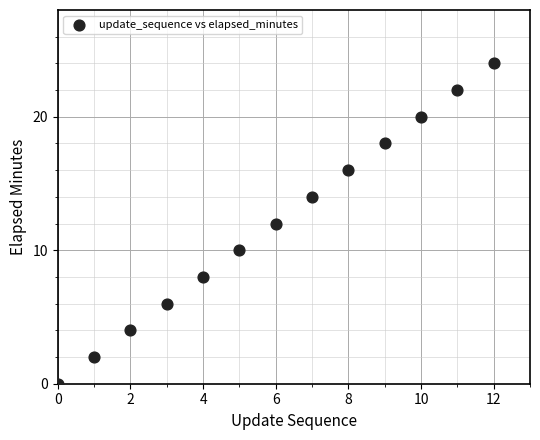

What is the range of Y values (max minus min)?

24